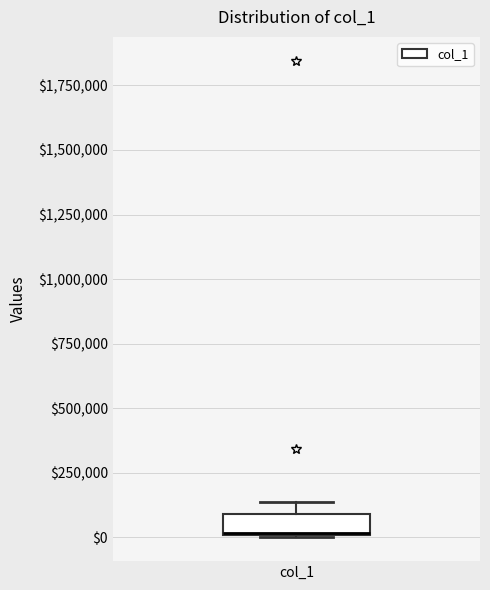

Transcribe this box plot: give where the median line is, the range the box spans, and where the two whiskers end, as read against the y-axis. The values are not printed on the chart, so give them approximately, as read against the axis.

median 0, box 0 to 100000, whiskers 0 to 150000